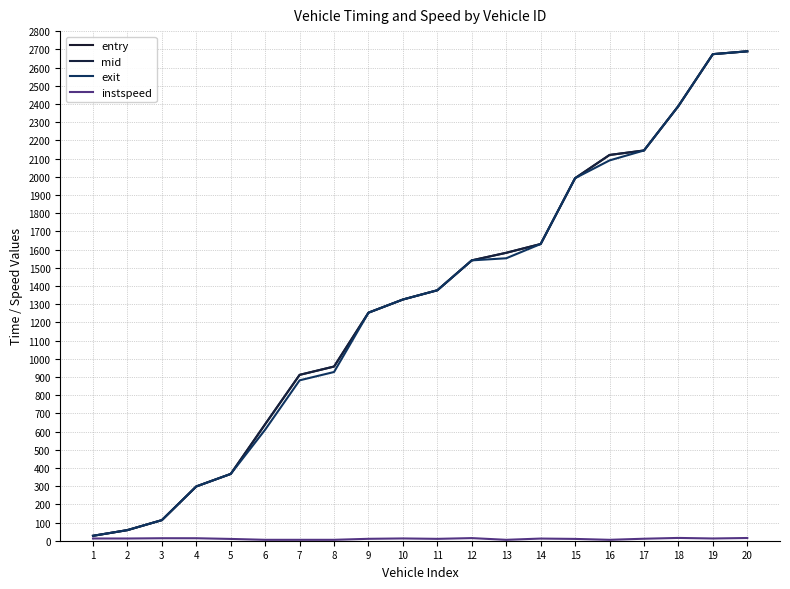

What is the sum of the entry values at 12 and 7?

2451.6